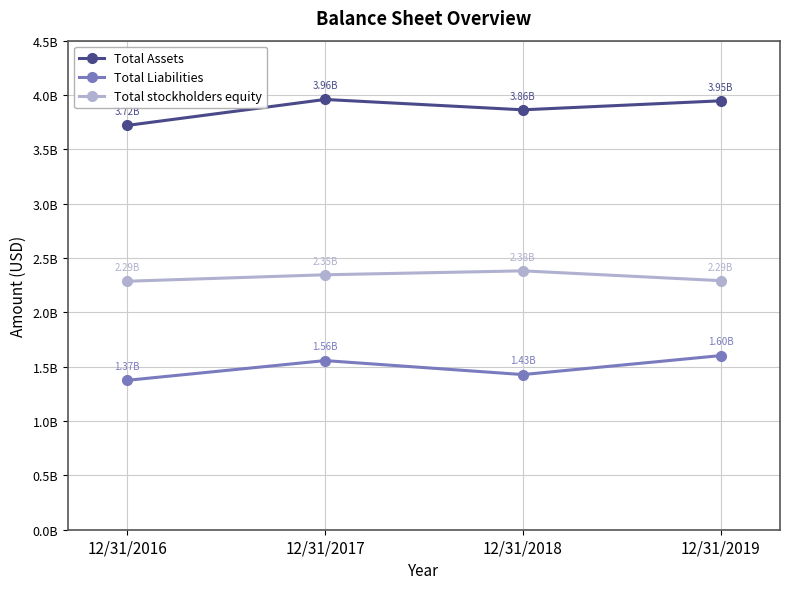

Which category has the lowest value in the Total Assets series?

12/31/2016